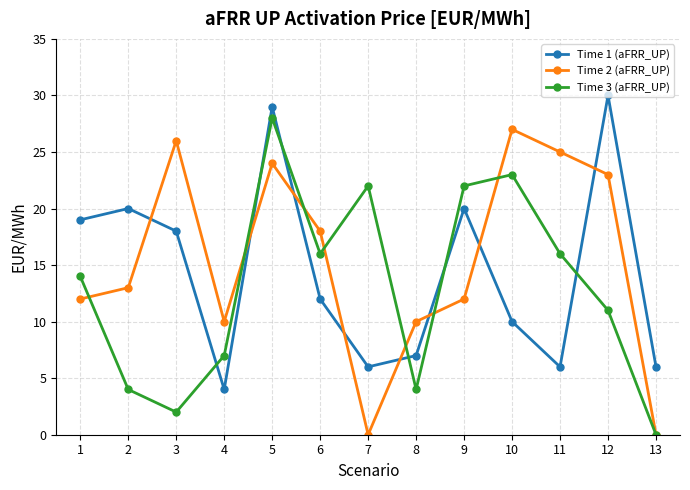

Which series changed the most between 1 and 13?

Time 3 (aFRR_UP)